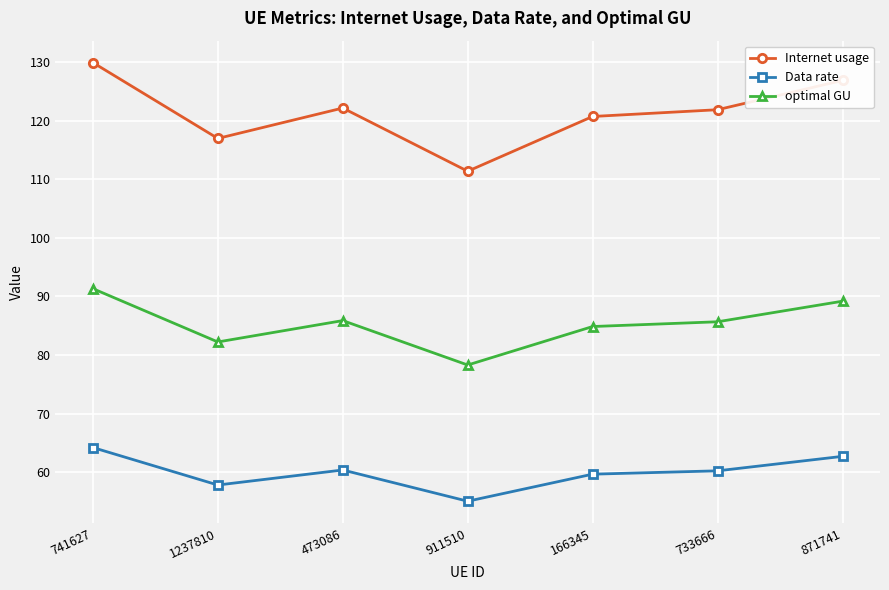

Is it true that optimal GU equals 82.2 at 1237810?

True